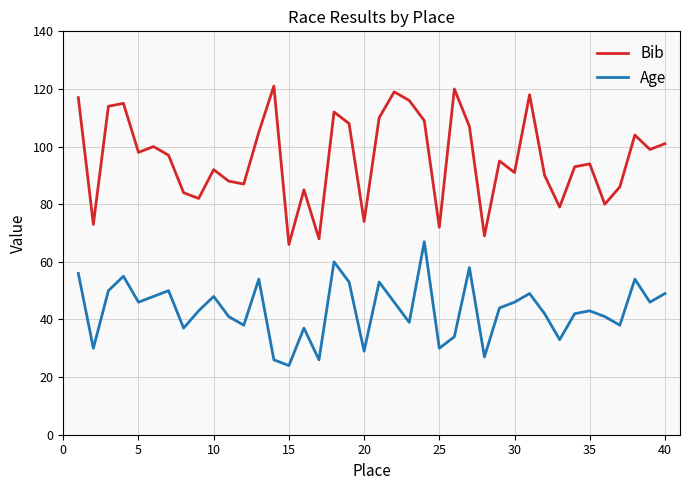

In Bib, how many points are lower than both neighbors (excluding endpoints)?

13